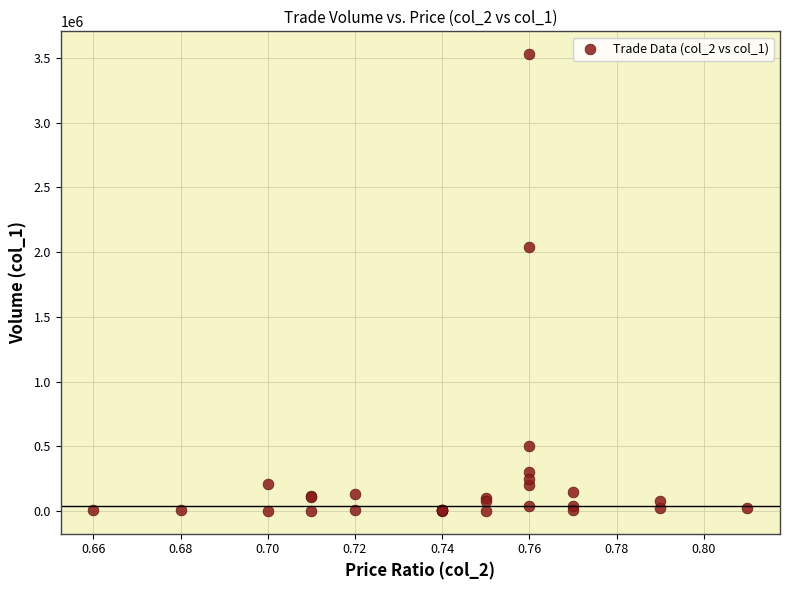

What Y value in the scatter plot is closest to 1765500?

2043000